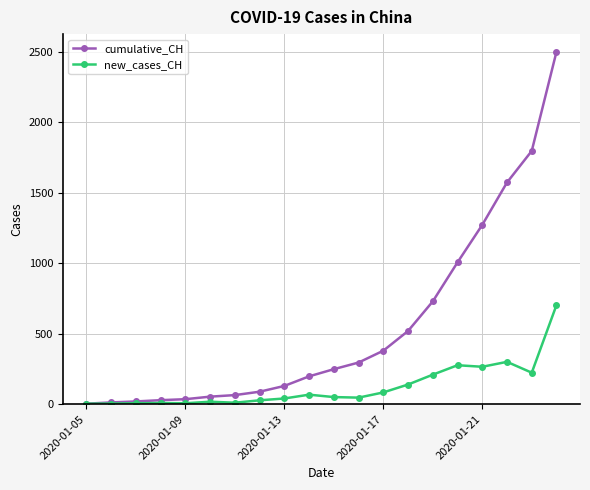

How many lines are shown in the chart?

2